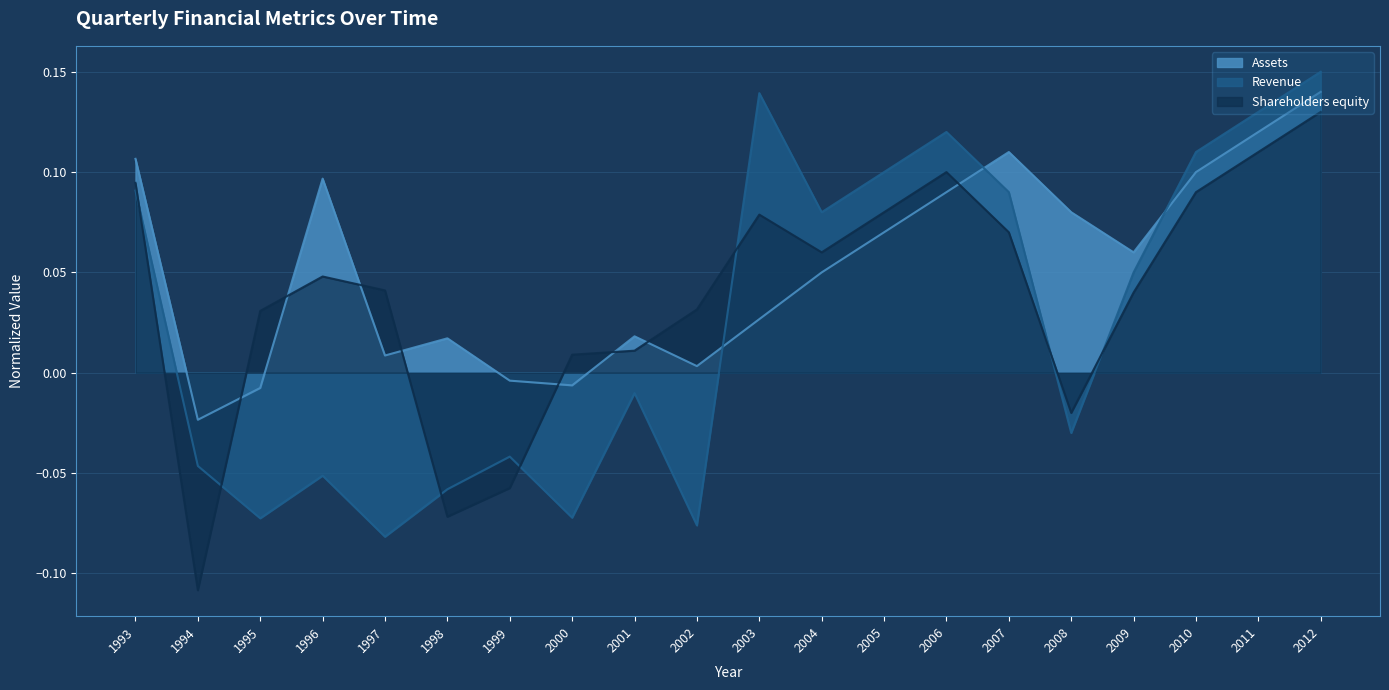

At which category does Assets reach its first local valley?

1994